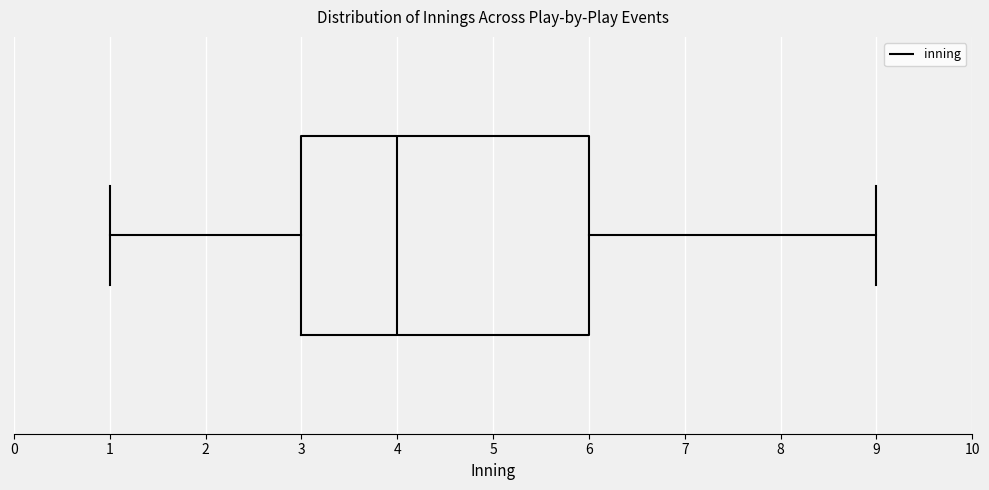

Read this box plot against the x-axis: the position of the median line, the range covered by the box, and the ends of both whiskers. The values are not printed on the chart, so give them approximately, as read against the axis.

median 4, box 3 to 6, whiskers 1 to 9